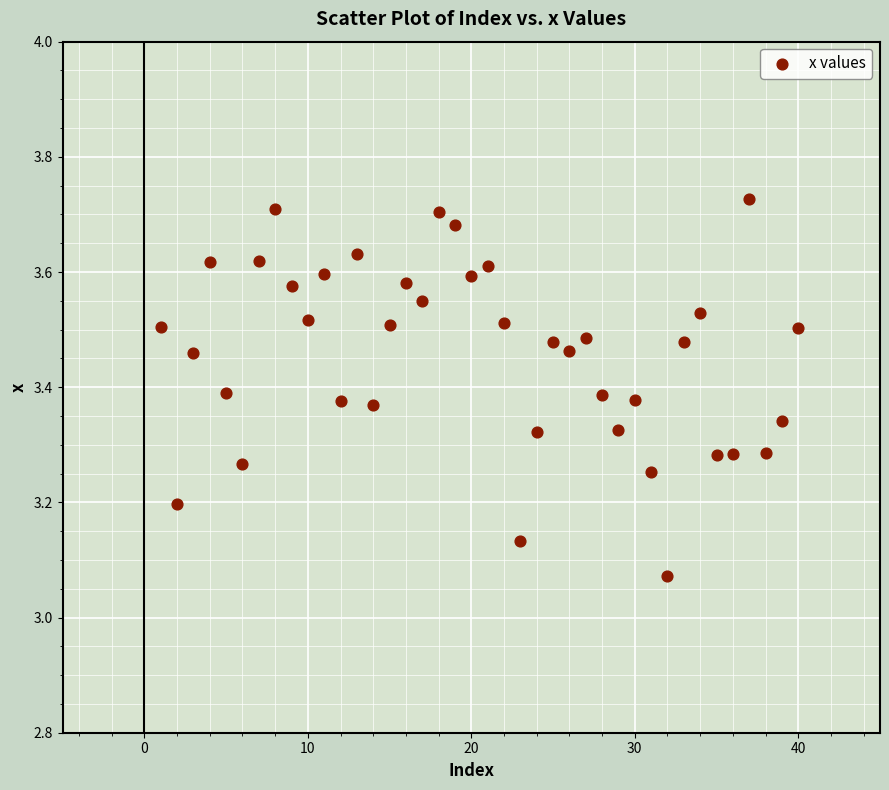

What is the range of X values (max minus min)?

39.0